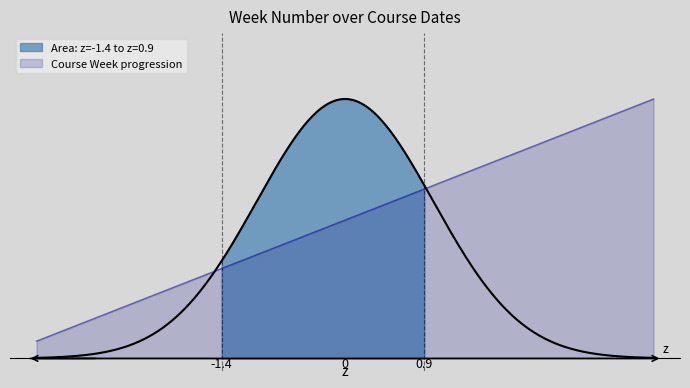

True or false: the data shows 0.2 at 2017-09-19.

False